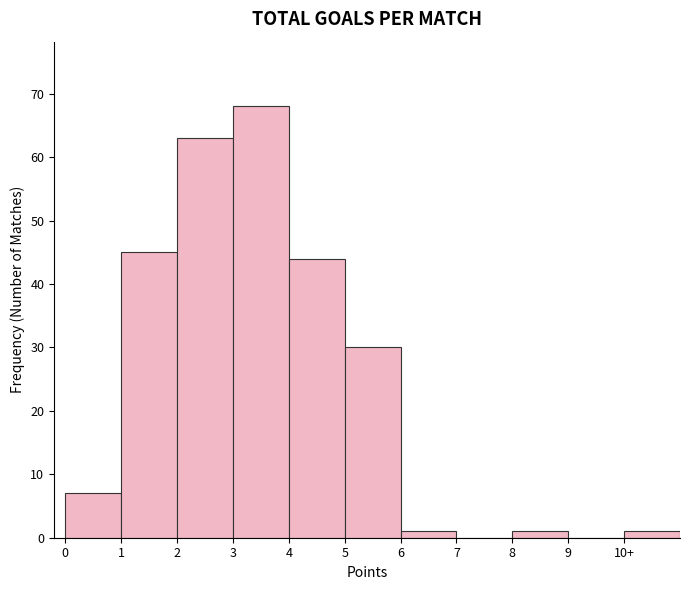

Reading right to left, what are all the values shown in this chart?

10+=1	9=0	8=1	7=0	6=1	5=30	4=44	3=68	2=63	1=45	0=7